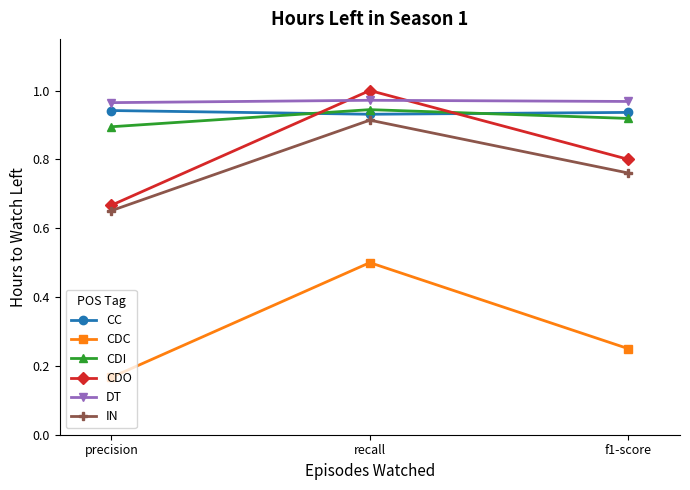

Count the number of categories in the chart.

3